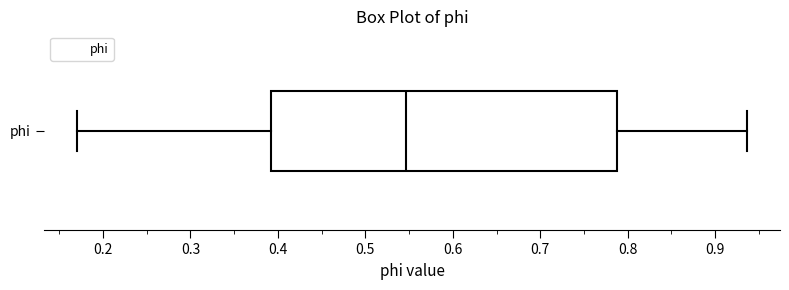

Where does the right whisker of the box for phi end on the x-axis? The values are not printed on the chart, so give them approximately, as read against the axis.

0.94